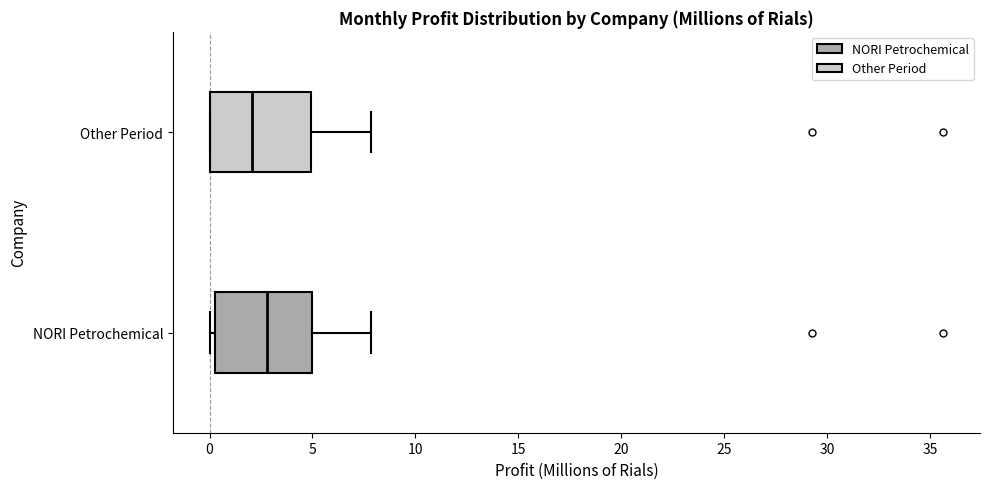

Reading bottom to top, transcribe this box plot: for each box, give where its median line is, the range the box spans, and where its two whiskers end, as read against the x-axis. The values are not printed on the chart, so give them approximately, as read against the axis.

NORI Petrochemical: median 3, box 0 to 5, whiskers 0 (just left of the box's left edge) to 8
Other Period: median 2, box 0 to 5, whiskers 0 to 8